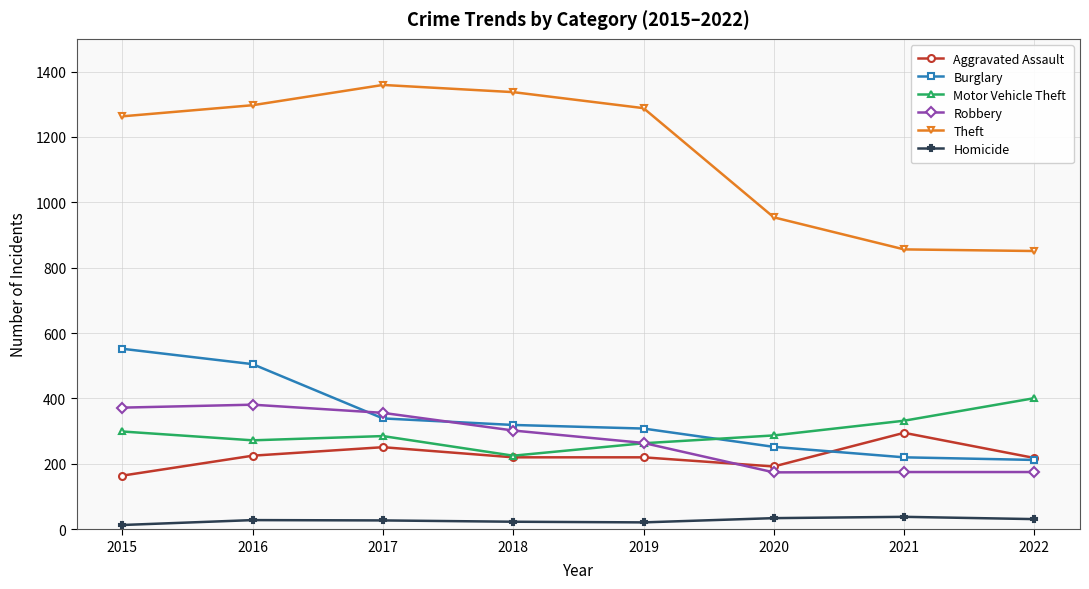

Which label corresponds to the largest value in the chart?

2017